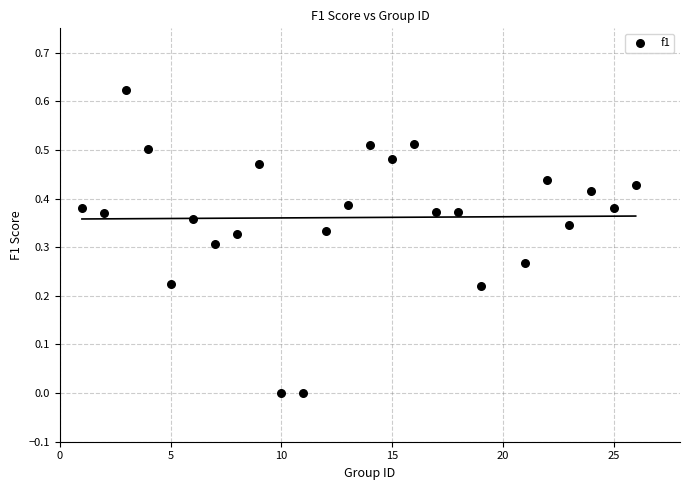

What is the range of X values (max minus min)?

25.0